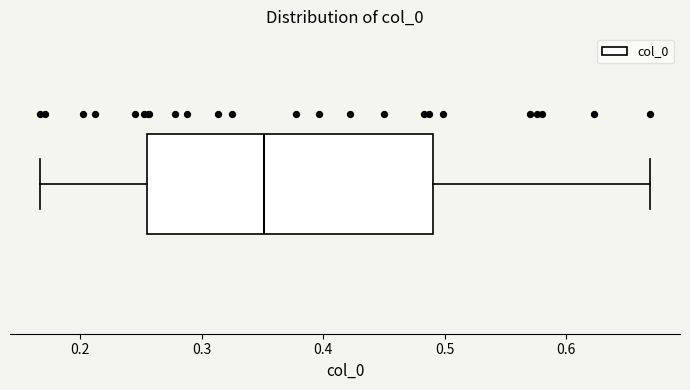

Read this box plot against the x-axis: the position of the median line, the range covered by the box, and the ends of both whiskers. The values are not printed on the chart, so give them approximately, as read against the axis.

median 0.35, box 0.26 to 0.49, whiskers 0.17 to 0.67